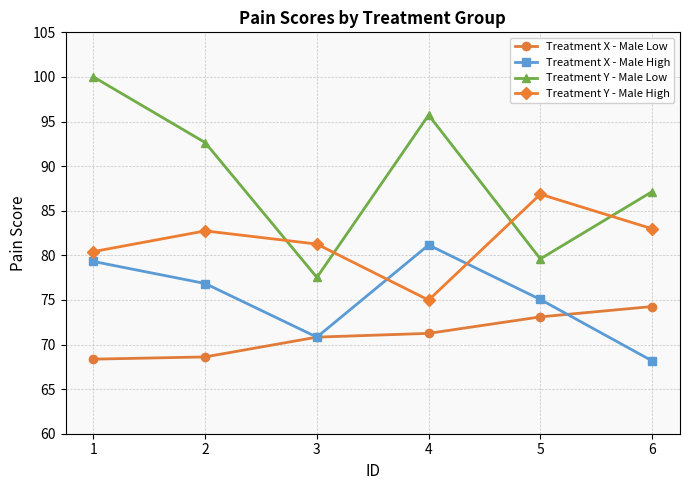

What is the minimum value for Treatment X - Male Low?

68.4